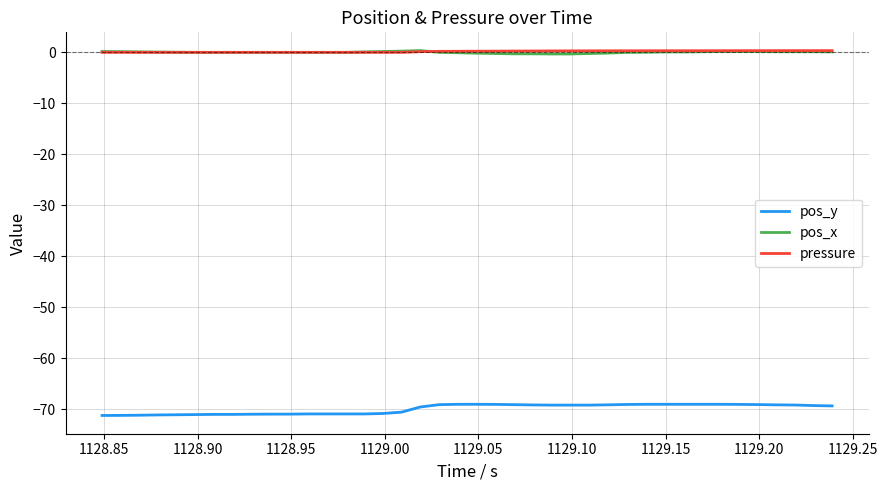

What is the minimum value for pos_y?

-71.2